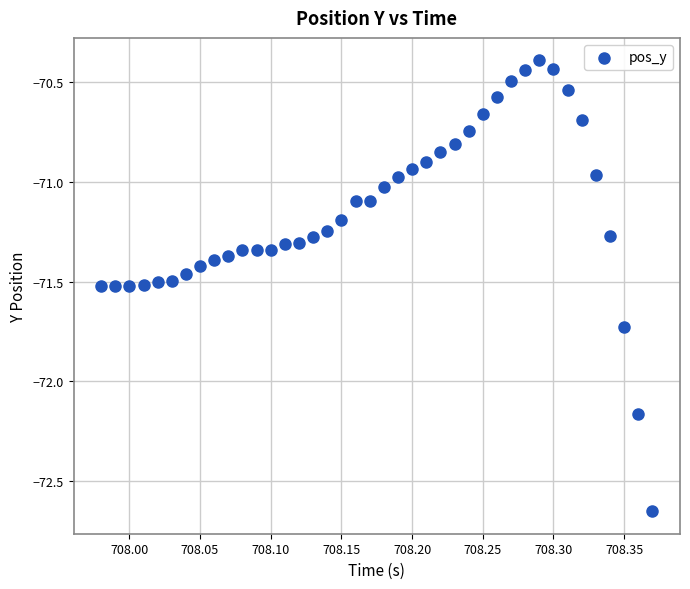

What is the range of Y values (max minus min)?

2.3